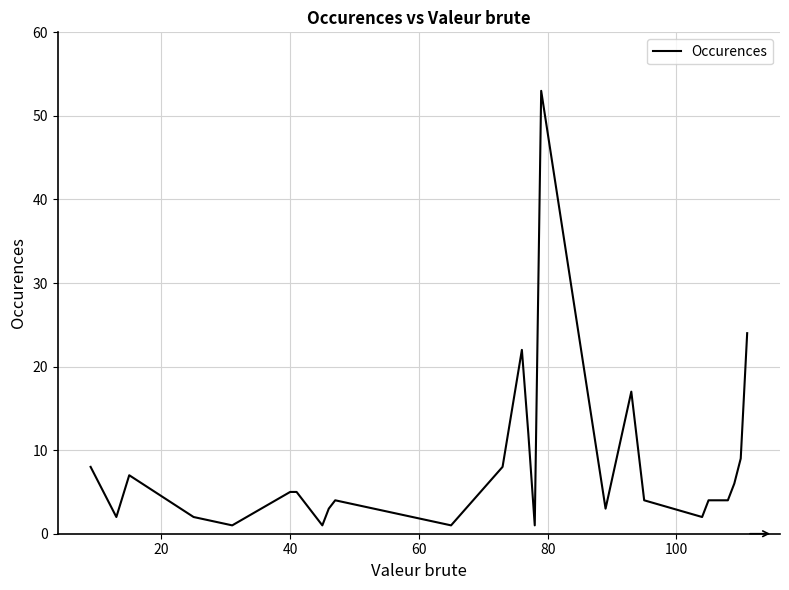

What is the maximum value shown in the chart?

53